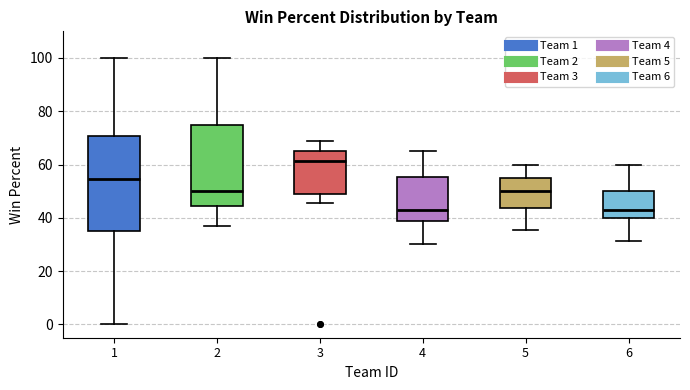

Reading left to right, transcribe this box plot: for each box, give where its median line is, the range the box spans, and where its two whiskers end, as read against the y-axis. The values are not printed on the chart, so give them approximately, as read against the axis.

1: median 54, box 36 to 70, whiskers 0 to 100
2: median 50, box 44 to 76, whiskers 36 to 100
3: median 62, box 48 to 66, whiskers 46 to 68
4: median 44, box 38 to 56, whiskers 30 to 66
5: median 50, box 44 to 56, whiskers 36 to 60
6: median 44, box 40 to 50, whiskers 32 to 60